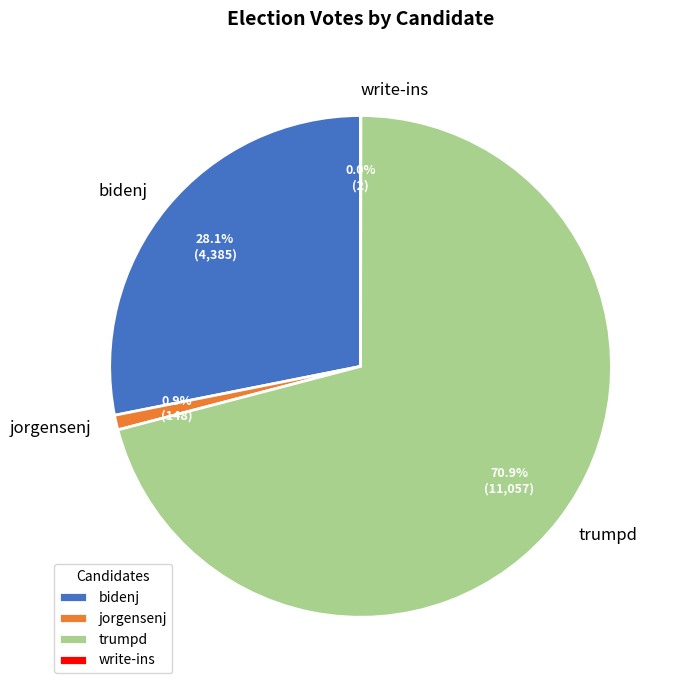

Which slice is the largest?

trumpd